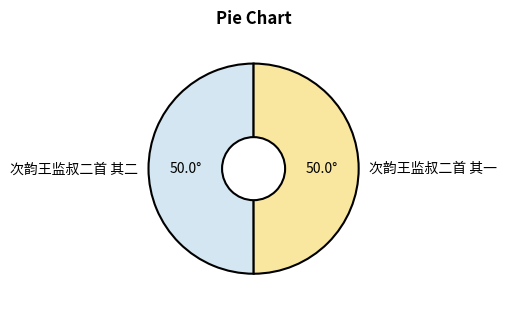

Is the sum of 次韵王监叔二首 其二 and 次韵王监叔二首 其一 greater than half?

Yes